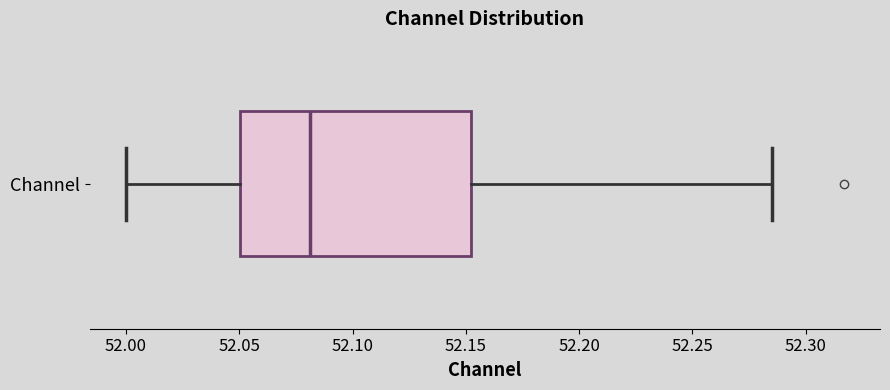

Where is the right edge of the box for Channel on the x-axis? The values are not printed on the chart, so give them approximately, as read against the axis.

52.150